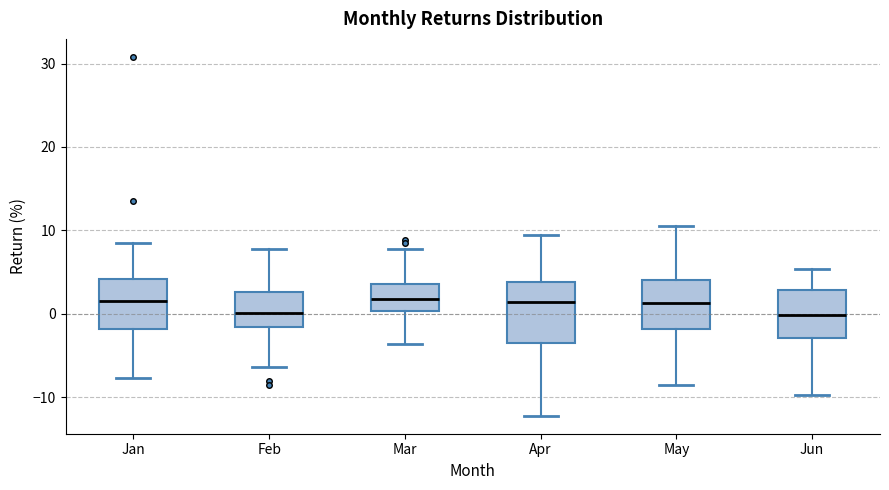

Reading left to right, transcribe this box plot: for each box, give where its median line is, the range the box spans, and where its two whiskers end, as read against the y-axis. The values are not printed on the chart, so give them approximately, as read against the axis.

Jan: median 2, box -2 to 4, whiskers -8 to 9
Feb: median 0, box -2 to 3, whiskers -6 to 8
Mar: median 2, box 0 to 4, whiskers -4 to 8
Apr: median 1, box -4 to 4, whiskers -12 to 9
May: median 1, box -2 to 4, whiskers -9 to 11
Jun: median 0, box -3 to 3, whiskers -10 to 5